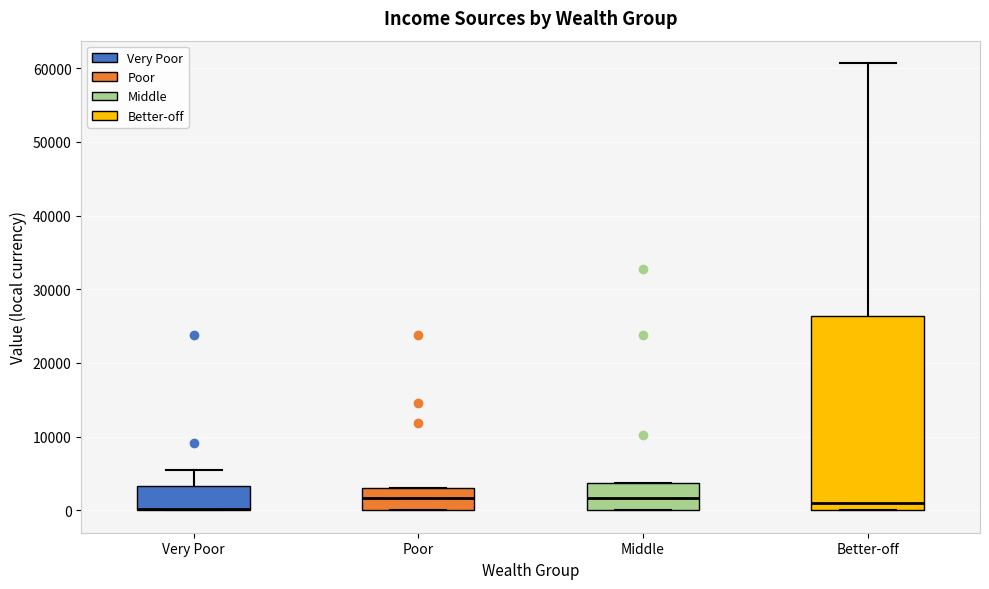

Reading left to right, read every box against the y-axis: the position of its median line, the range the box covers, and the ends of its whiskers. The values are not printed on the chart, so give them approximately, as read against the axis.

Very Poor: median 0 (drawn on the box's lower edge), box 0 to 3000, whiskers 0 to 5000
Poor: median 2000, box 0 to 3000, whiskers 0 to 3000
Middle: median 2000, box 0 to 4000, whiskers 0 to 4000
Better-off: median 1000, box 0 to 26000, whiskers 0 to 61000